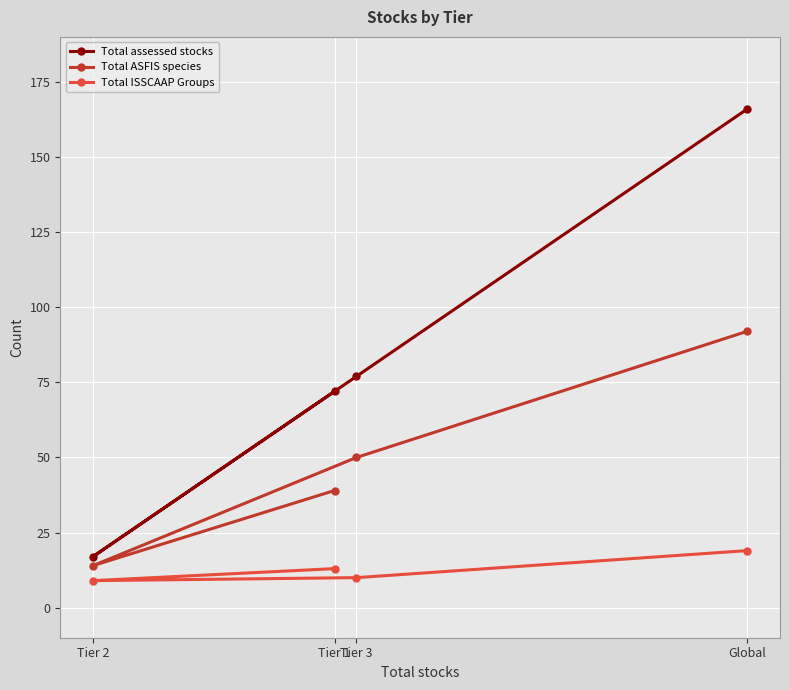

True or false: Total assessed stocks and Total ISSCAAP Groups intersect in this chart.

False